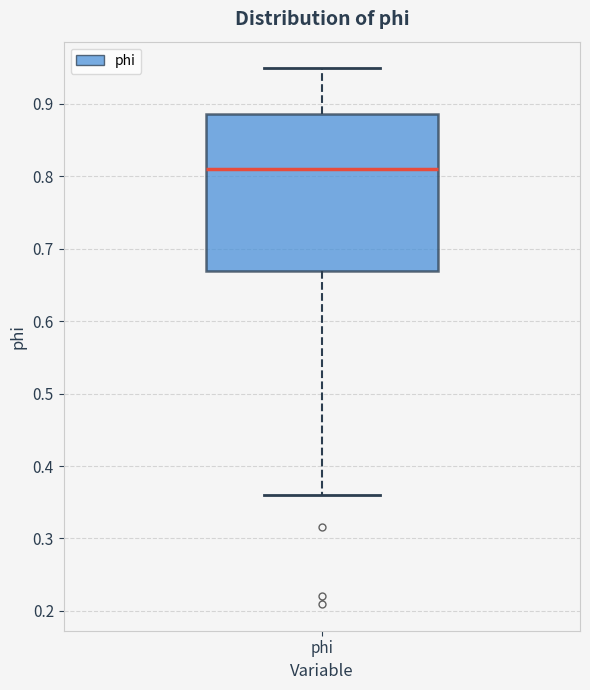

Transcribe this box plot: give where the median line is, the range the box spans, and where the two whiskers end, as read against the y-axis. The values are not printed on the chart, so give them approximately, as read against the axis.

median 0.81, box 0.67 to 0.89, whiskers 0.36 to 0.95